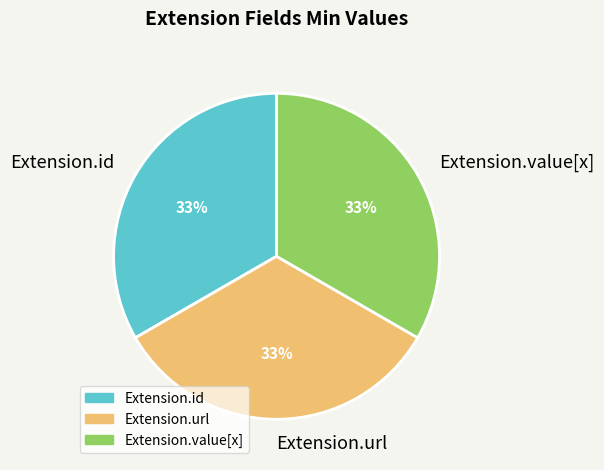

Does any single category account for the majority?

No